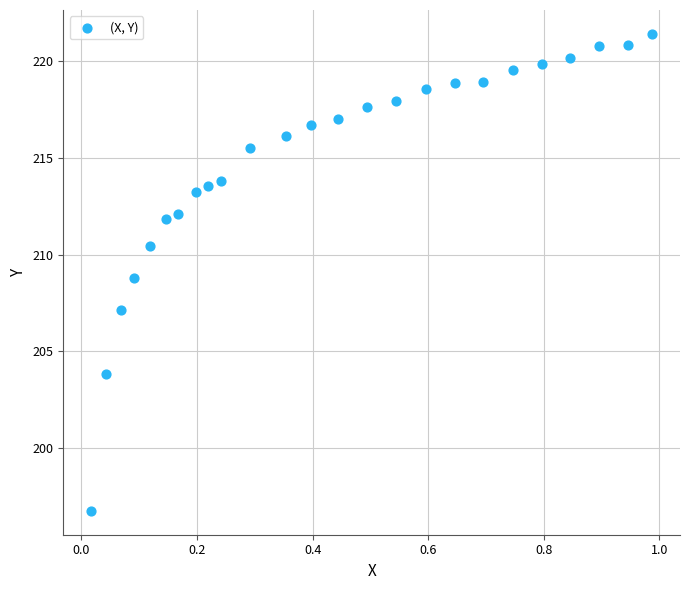

What is the range of Y values (max minus min)?

24.6